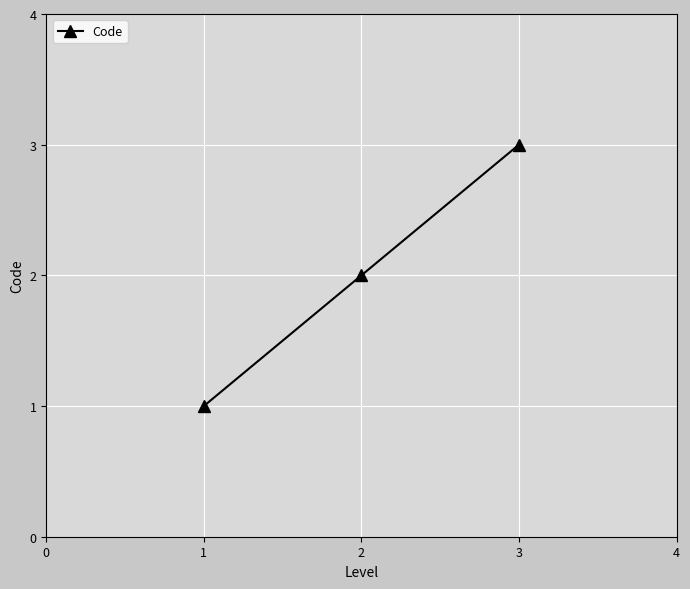

Is it true that the value at 2 is 2?

True